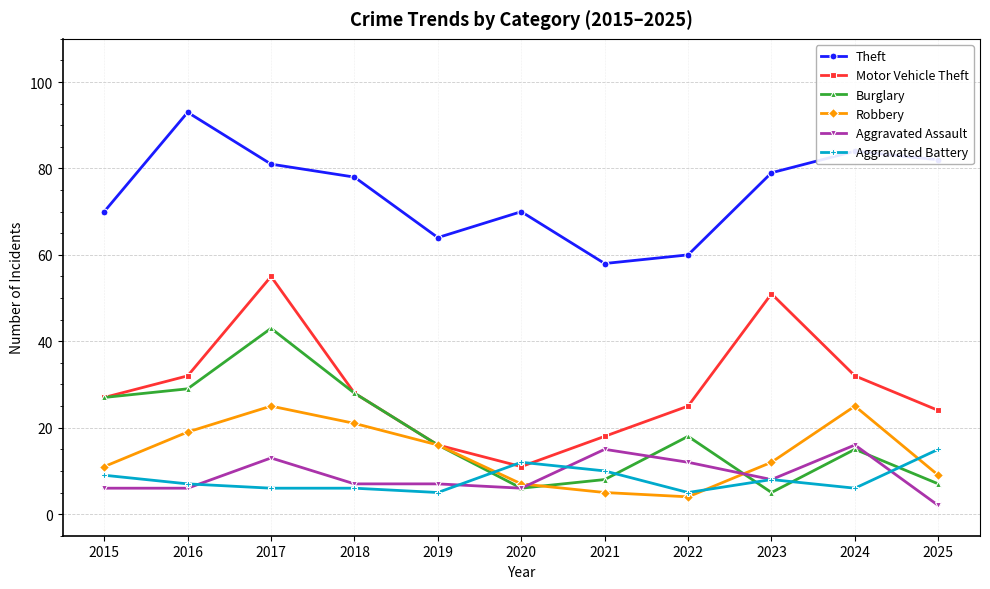

Which series has the largest total across all categories?

Theft